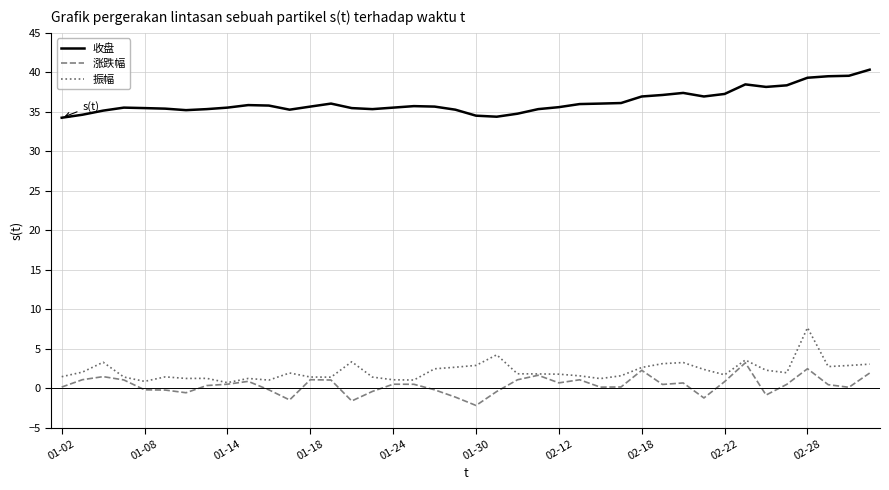

What is the minimum value shown in the chart?

-2.1